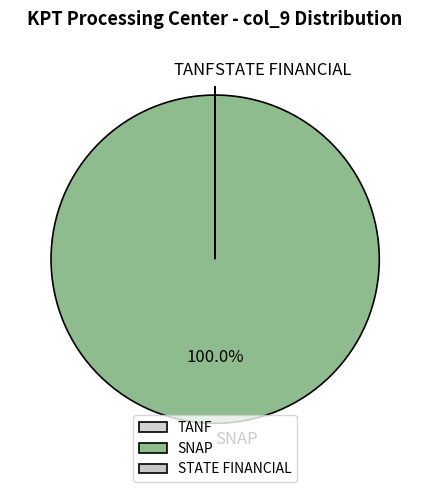

Is SNAP the majority of the pie?

Yes